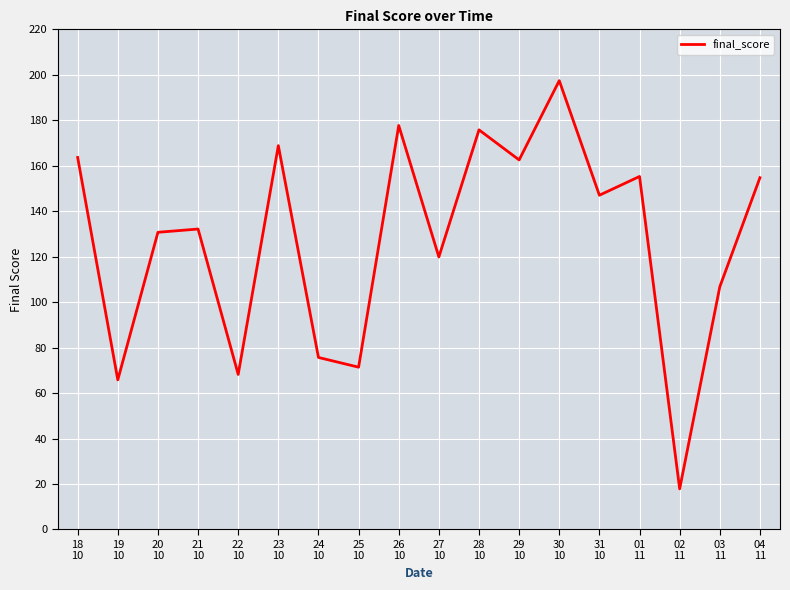

What is the greatest value displayed?

197.4